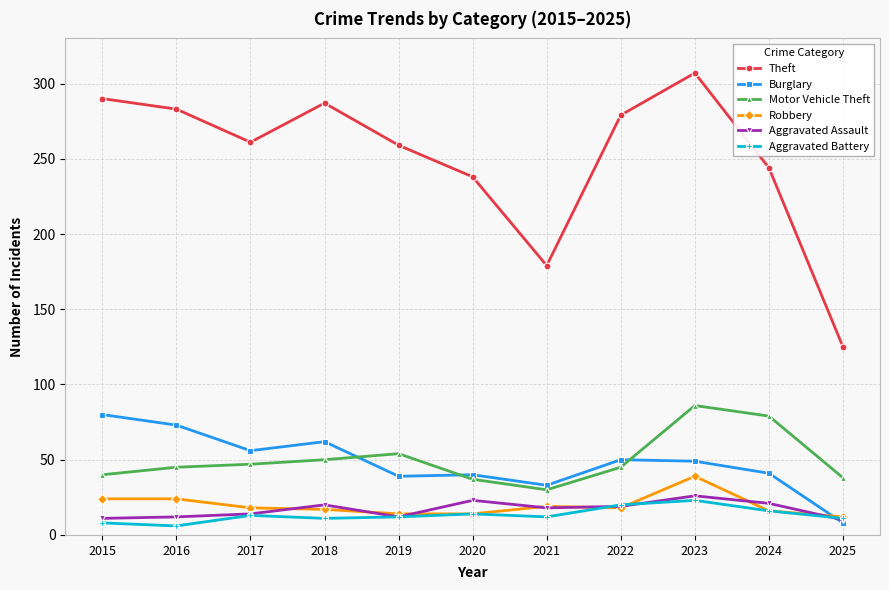

What is the approximate value of Robbery at 2015?

24